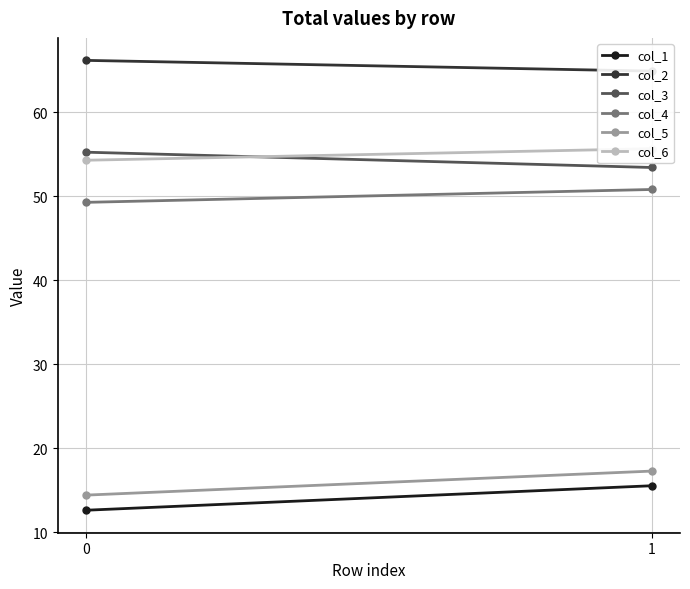

Is this an area chart (filled region under the line)?

No